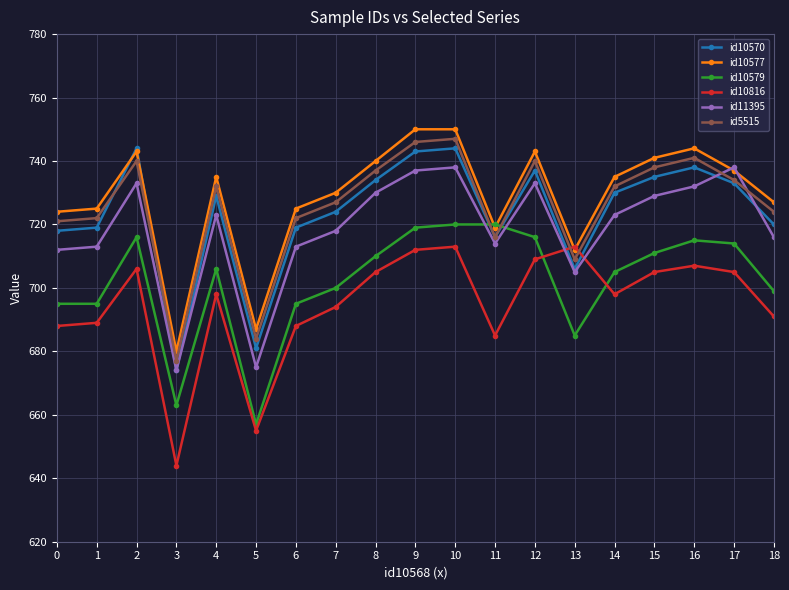

At which category does the chart reach its minimum across all series?

3